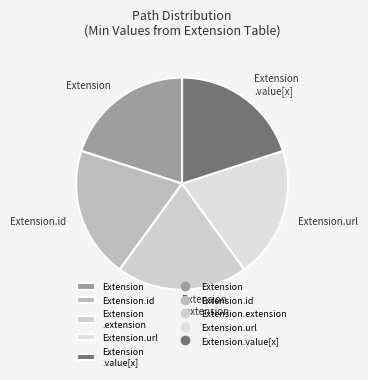

Does any single category account for the majority?

No